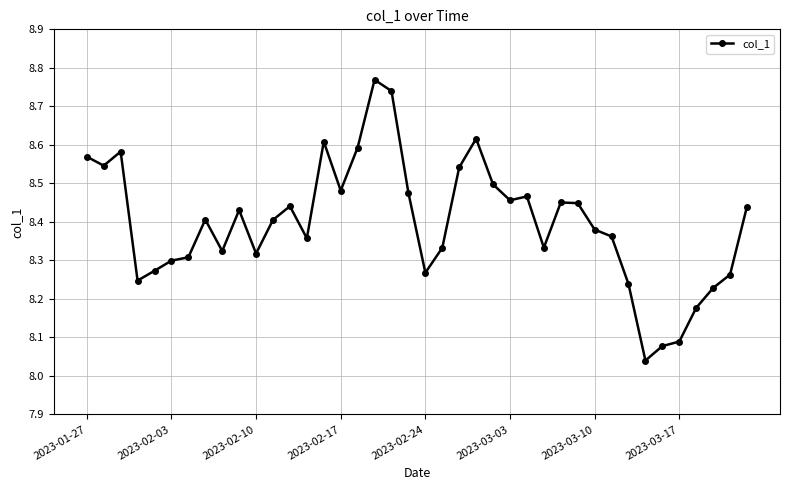

What is the difference between the maximum and minimum values?

0.7